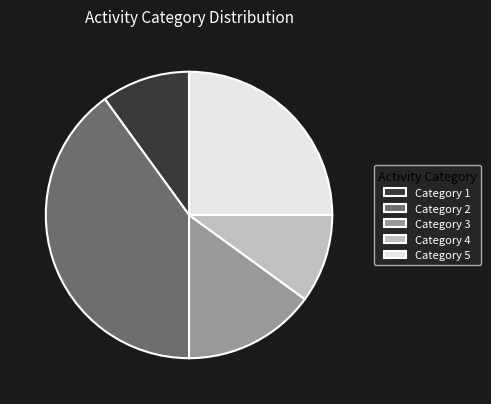

Count the number of slices in the pie.

5